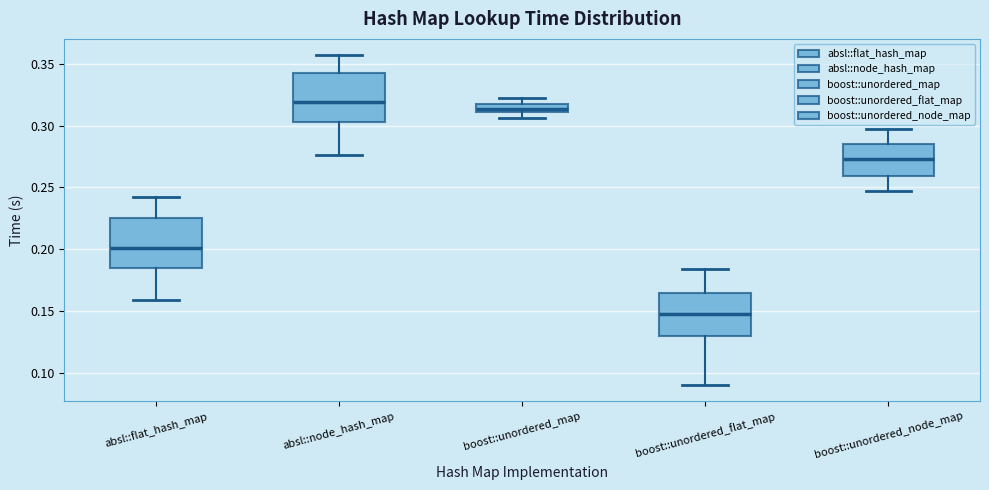

Where does the median line of the box for boost::unordered_node_map sit on the y-axis? The values are not printed on the chart, so give them approximately, as read against the axis.

0.275